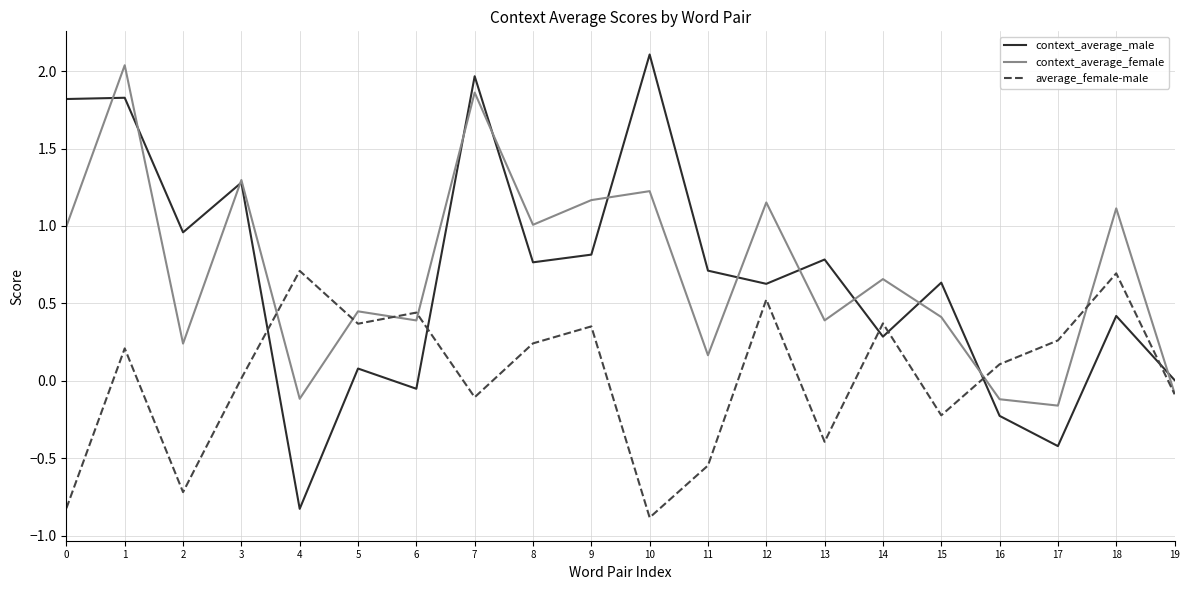

The value of context_average_male at 4 is -0.8. True or false?

True